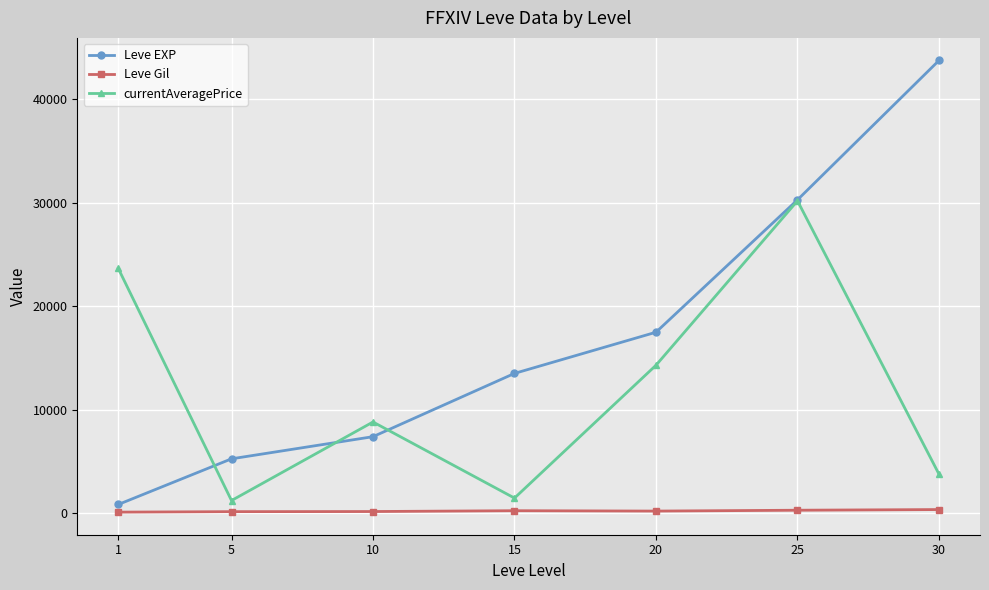

True or false: currentAveragePrice and Leve Gil intersect in this chart.

False